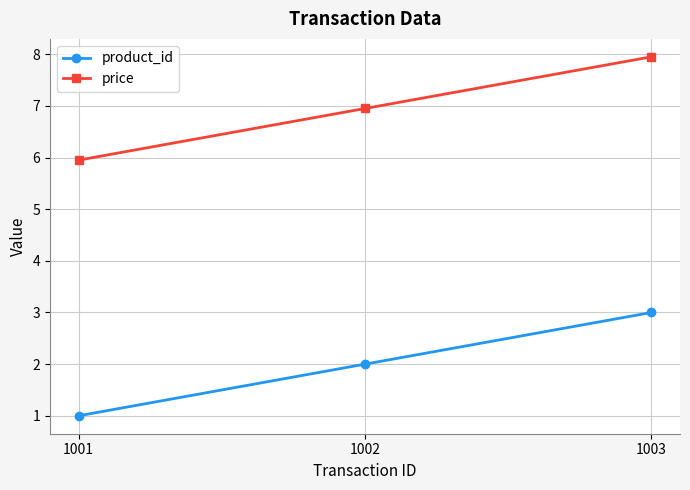

What is the approximate value of product_id at 1001?

1.0